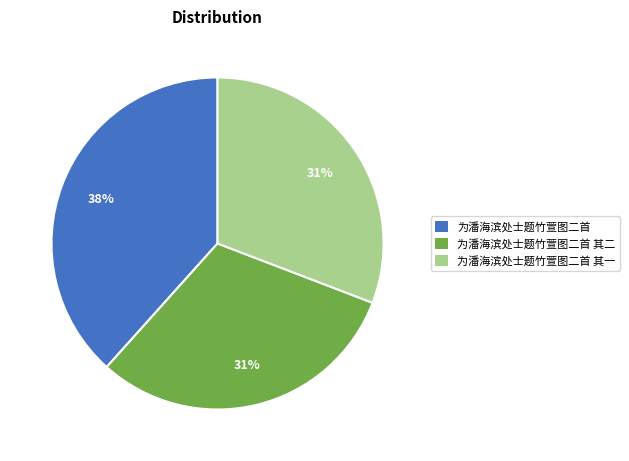

Count the number of slices in the pie.

3